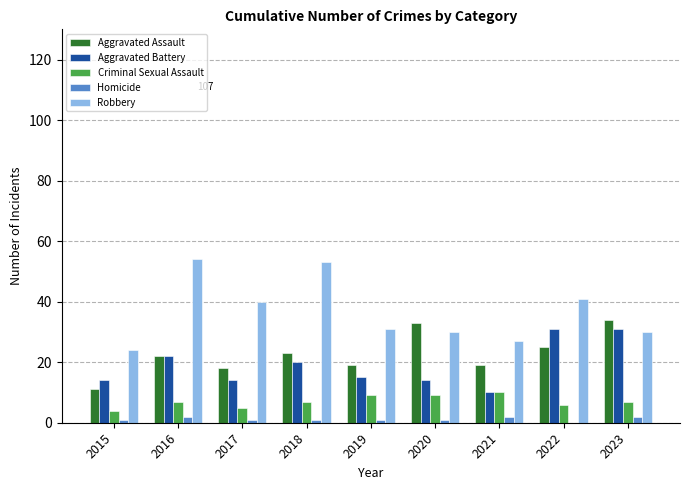

What is the sum of all Robbery values?

330